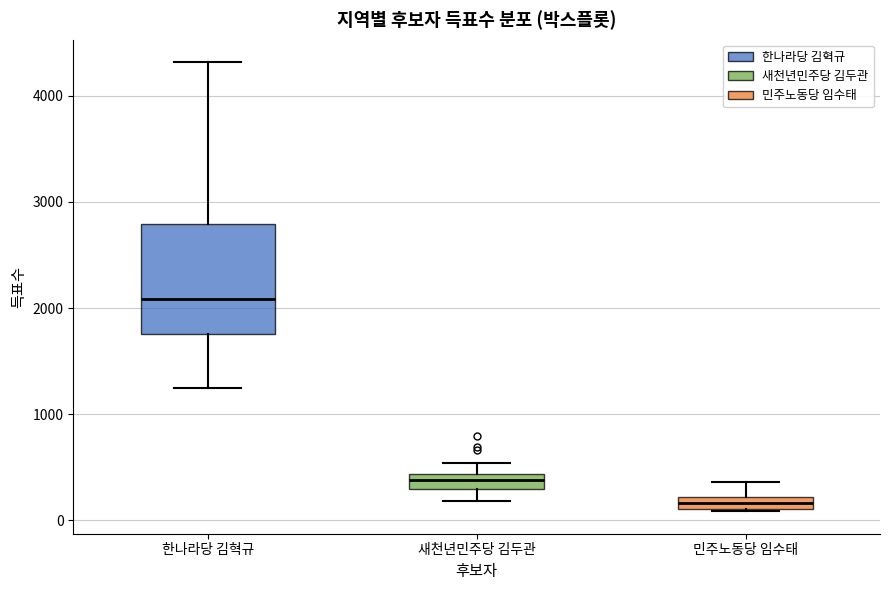

Where is the lower edge of the box for 민주노동당 임수태 on the y-axis? The values are not printed on the chart, so give them approximately, as read against the axis.

100